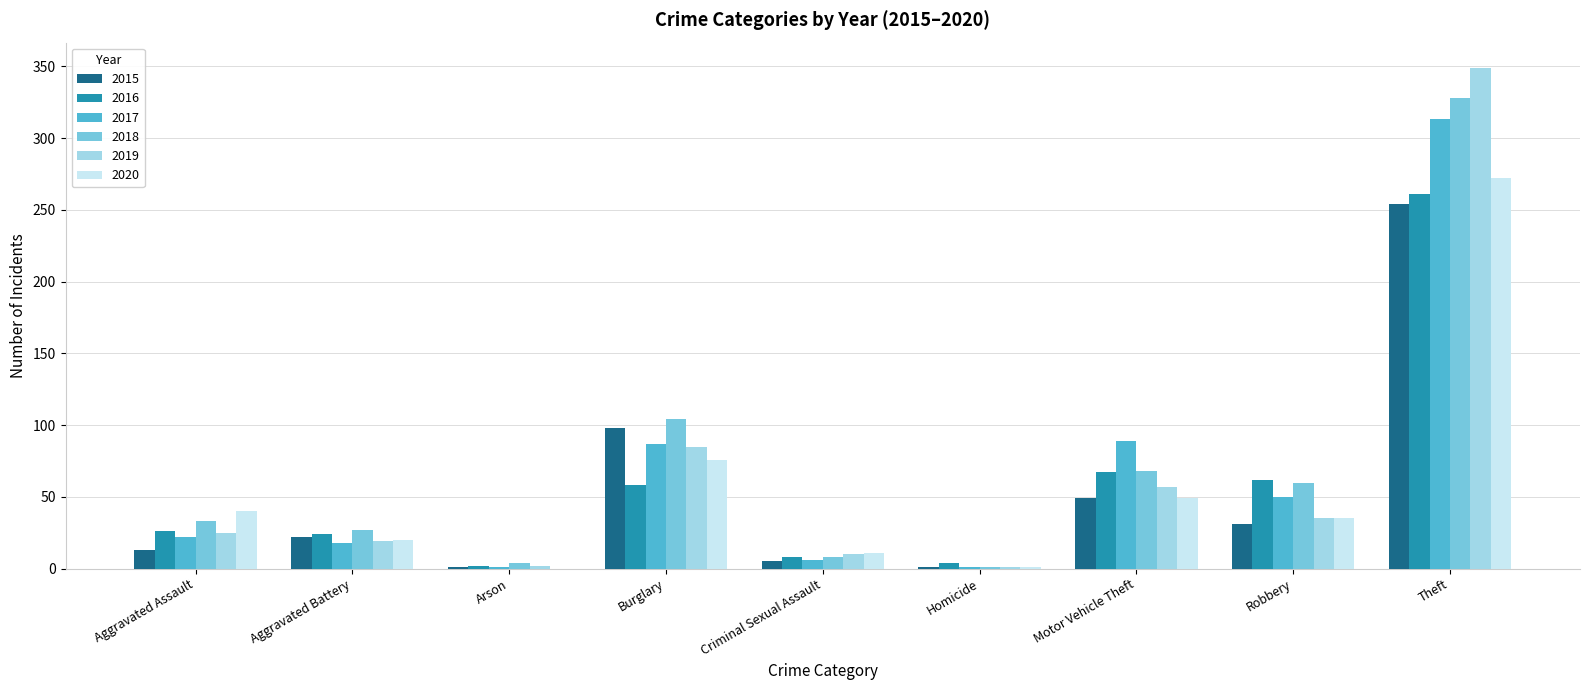

What are all the series names shown in the legend?

2015, 2016, 2017, 2018, 2019, 2020